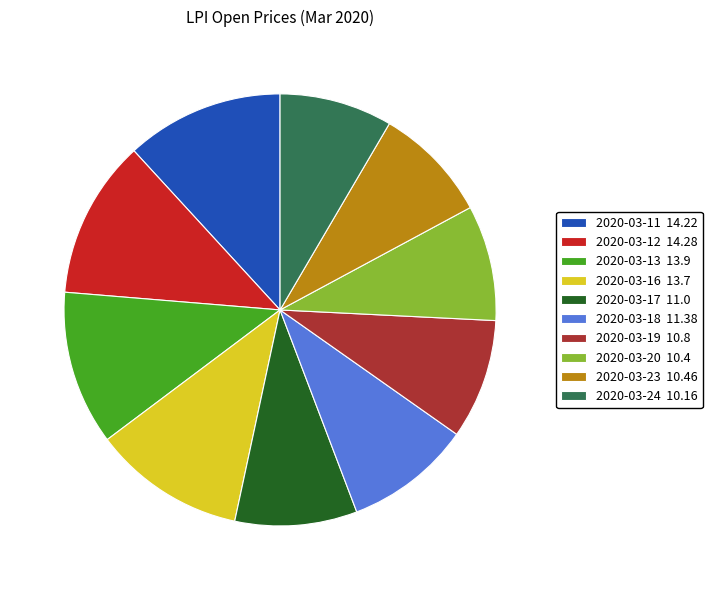

Is the sum of 2020-03-20 10.4 and 2020-03-11 14.22 greater than half?

No